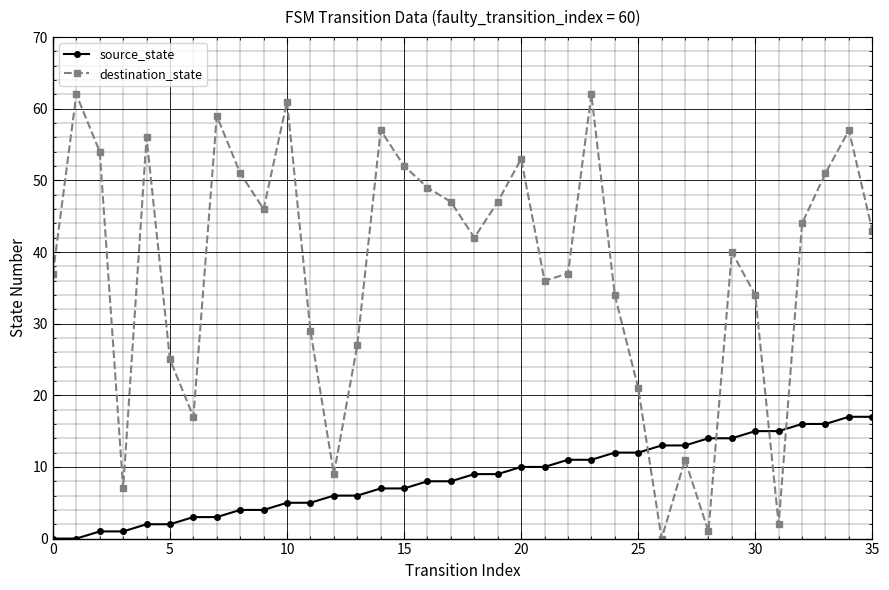

Count the number of categories in the chart.

36